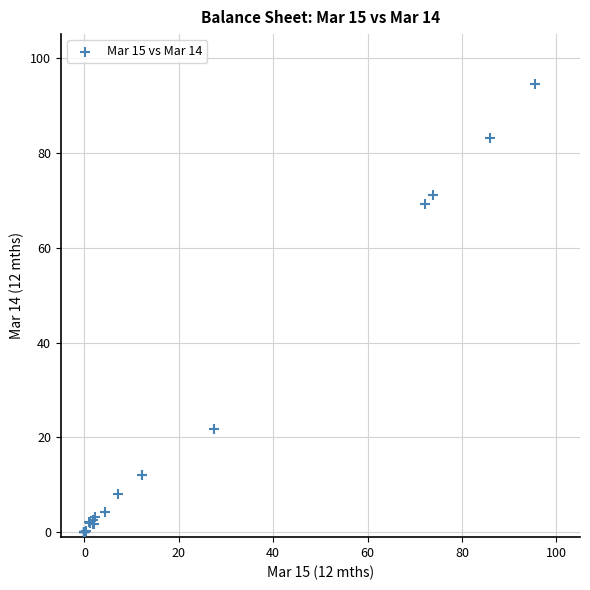

What Y value in the scatter plot is closest to 47?

69.2